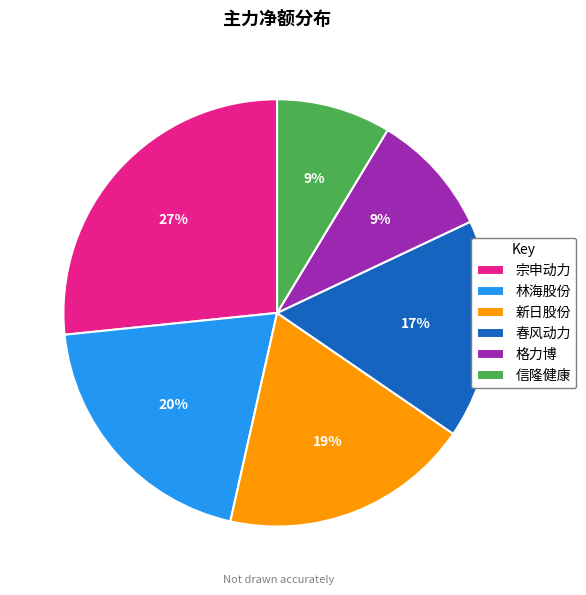

Is 格力博 the majority of the pie?

No